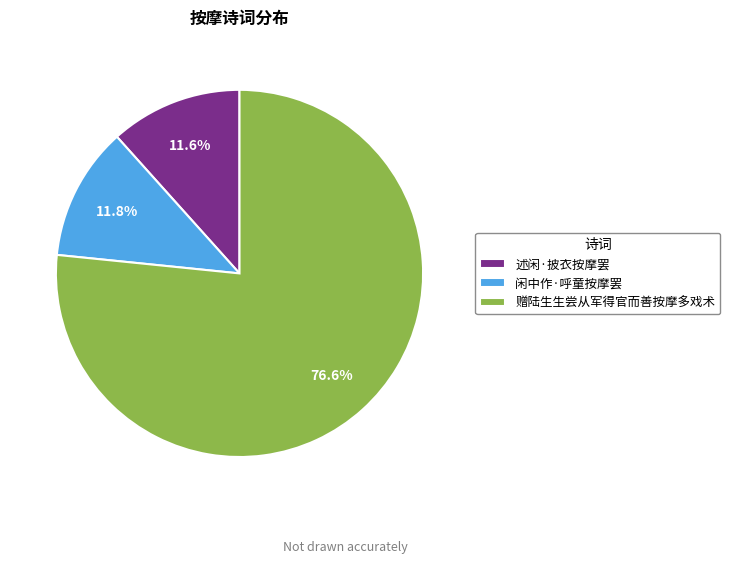

Count the number of slices in the pie.

3